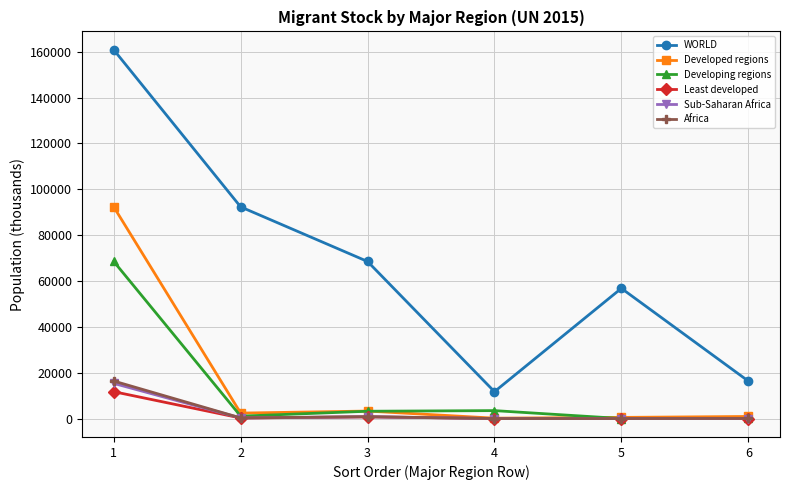

What is the value of the Developed regions point at the 2nd from the left?

2376.5